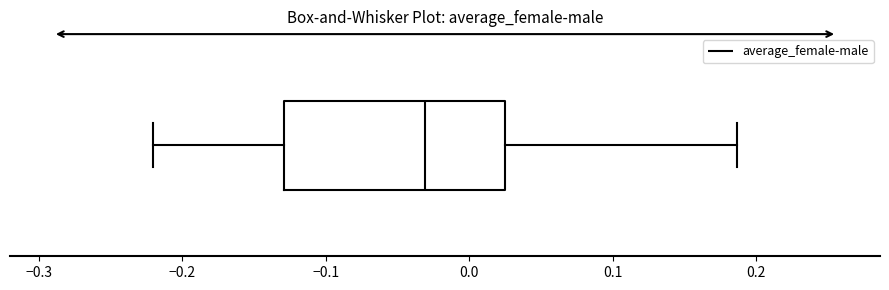

Transcribe this box plot: give where the median line is, the range the box spans, and where the two whiskers end, as read against the x-axis. The values are not printed on the chart, so give them approximately, as read against the axis.

median -0.03, box -0.13 to 0.02, whiskers -0.22 to 0.19